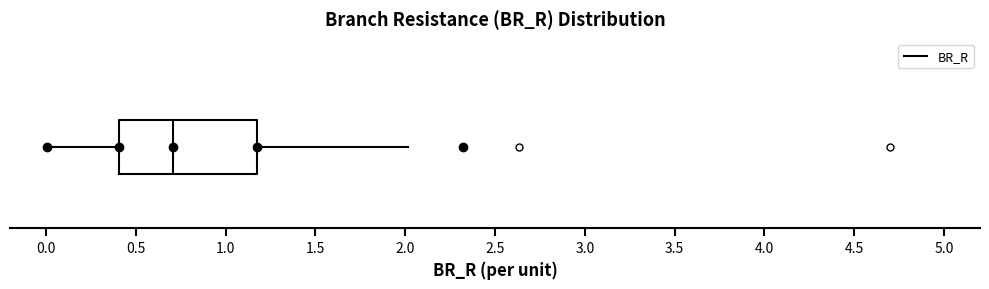

Read this box plot against the x-axis: the position of the median line, the range covered by the box, and the ends of both whiskers. The values are not printed on the chart, so give them approximately, as read against the axis.

median 0.70, box 0.40 to 1.15, whiskers 0.00 to 2.00